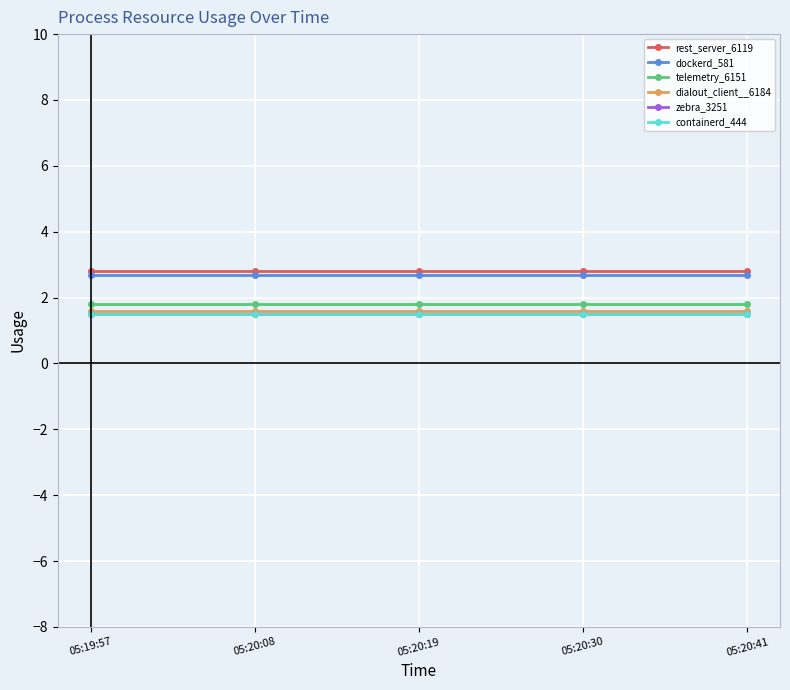

Is it true that dialout_client__6184 equals 2.5 at 05:20:41?

False